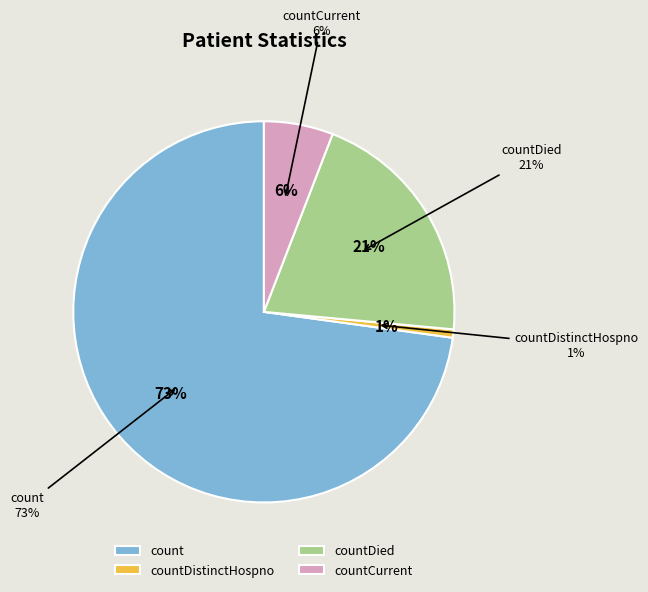

Between count and countDistinctHospno, which is larger?

count